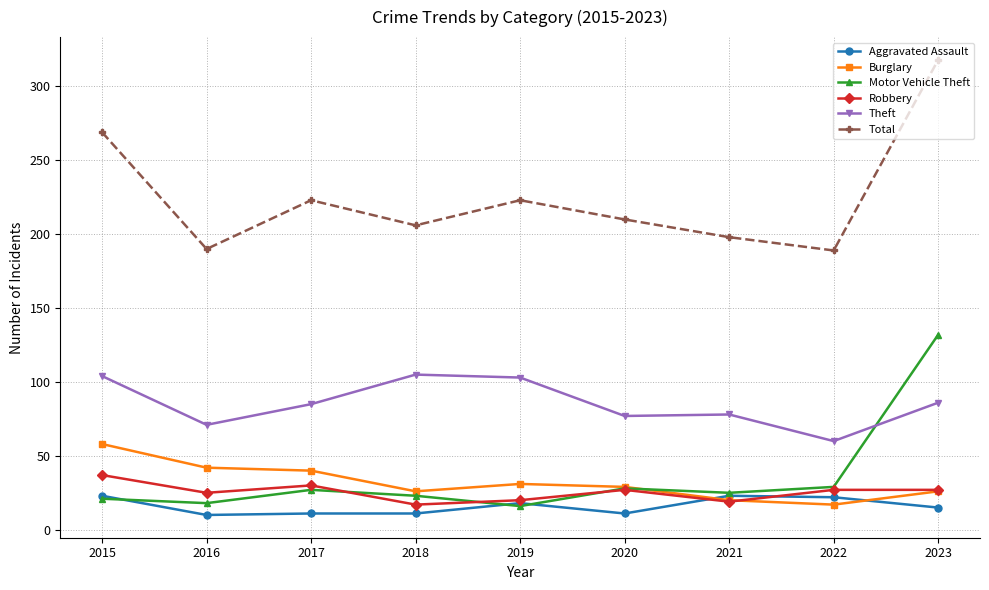

Where does the Aggravated Assault series first go above 15?

2015